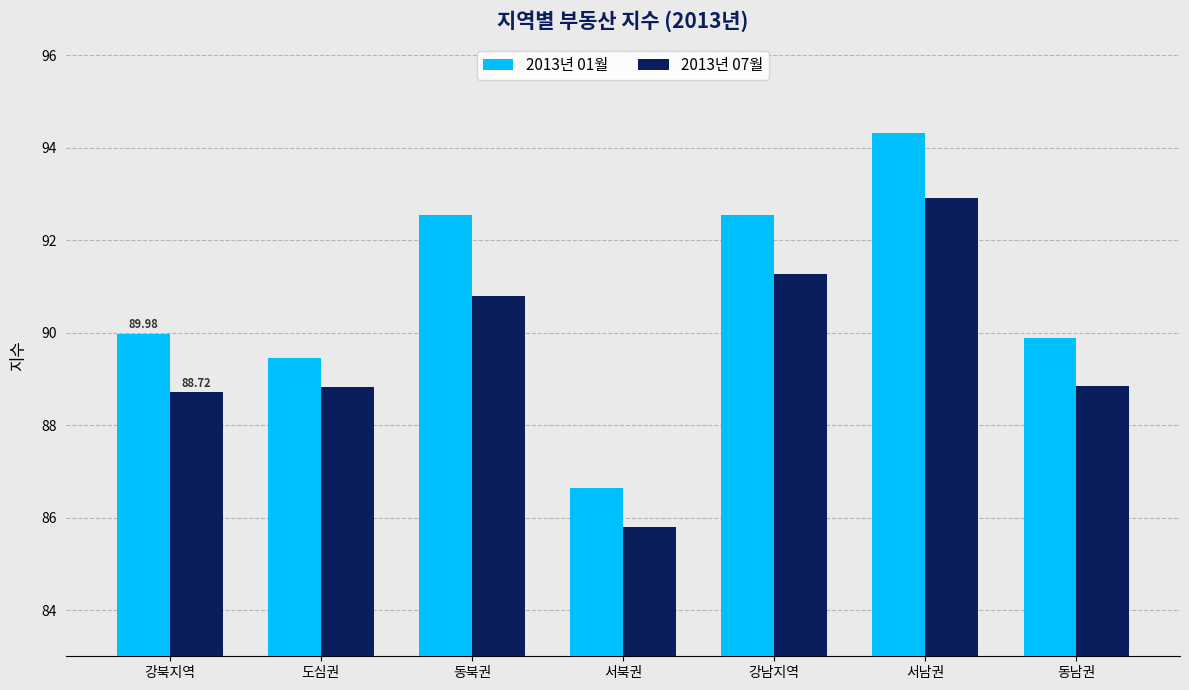

Reading left to right, transcribe all the data shown in this chart.

2013년 01월: 90.0	89.4	92.5	86.6	92.5	94.3	89.9
2013년 07월: 88.7	88.8	90.8	85.8	91.3	92.9	88.8